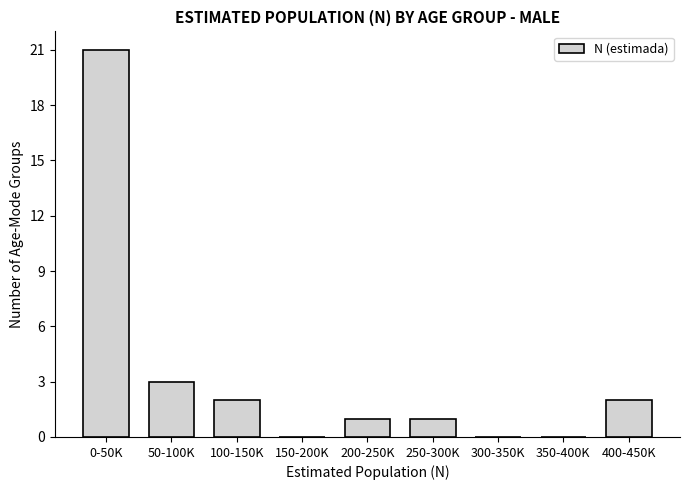

Reading left to right, list all the values displayed in this chart.

0-50K=21	50-100K=3	100-150K=2	150-200K=0	200-250K=1	250-300K=1	300-350K=0	350-400K=0	400-450K=2